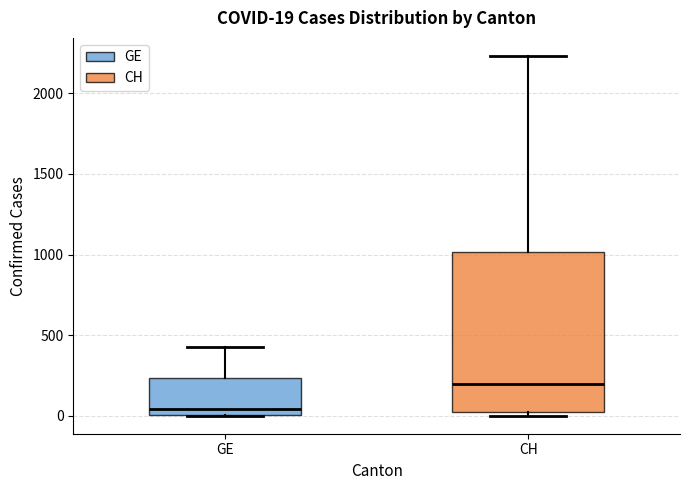

Which box has the lowest median line?

GE